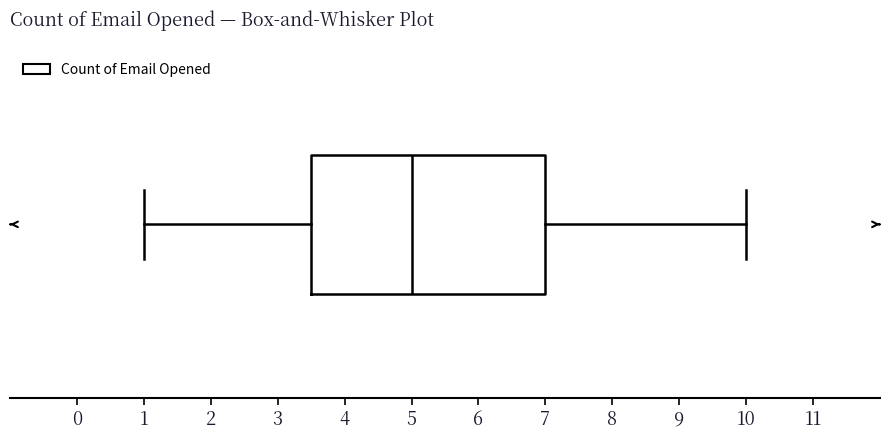

Read this box plot against the x-axis: the position of the median line, the range covered by the box, and the ends of both whiskers. The values are not printed on the chart, so give them approximately, as read against the axis.

median 5.0, box 3.5 to 7.0, whiskers 1.0 to 10.0